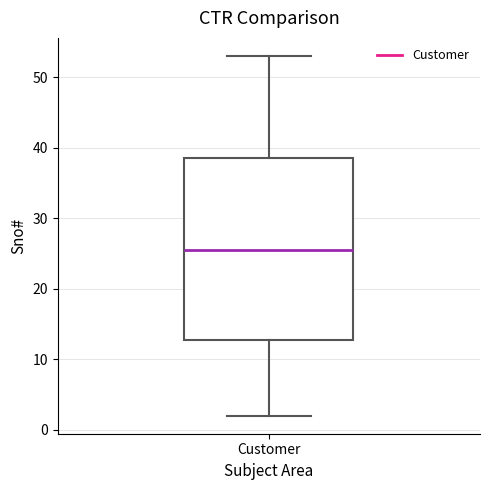

Read this box plot against the y-axis: the position of the median line, the range covered by the box, and the ends of both whiskers. The values are not printed on the chart, so give them approximately, as read against the axis.

median 26, box 13 to 39, whiskers 2 to 53